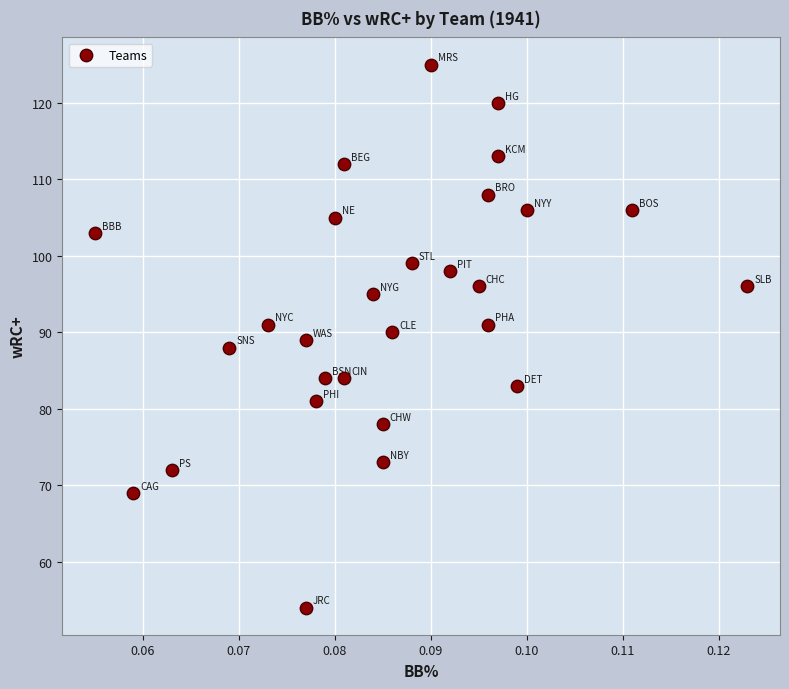

What is the range of Y values (max minus min)?

71